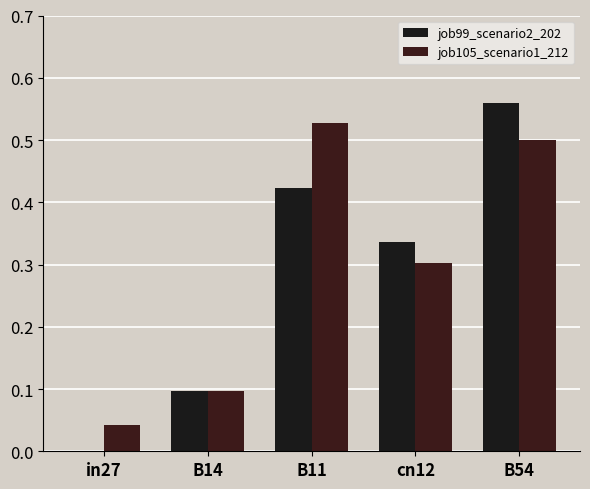

The job99_scenario2_202 series shows 0.3 at cn12. True or false?

True